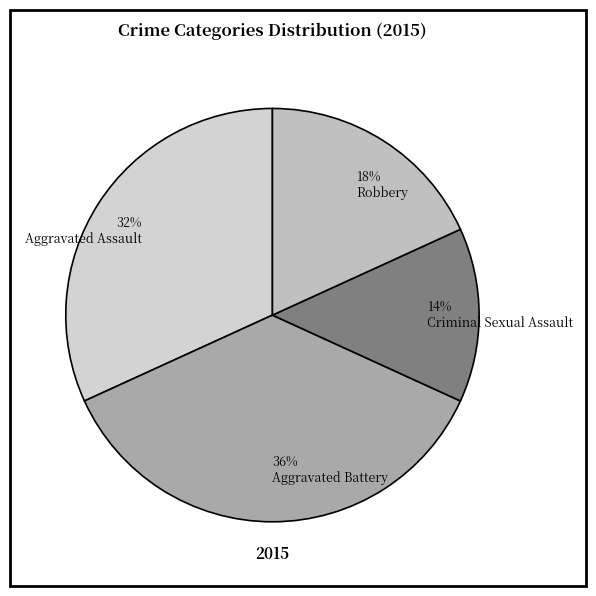

How many slices are in this pie chart?

4